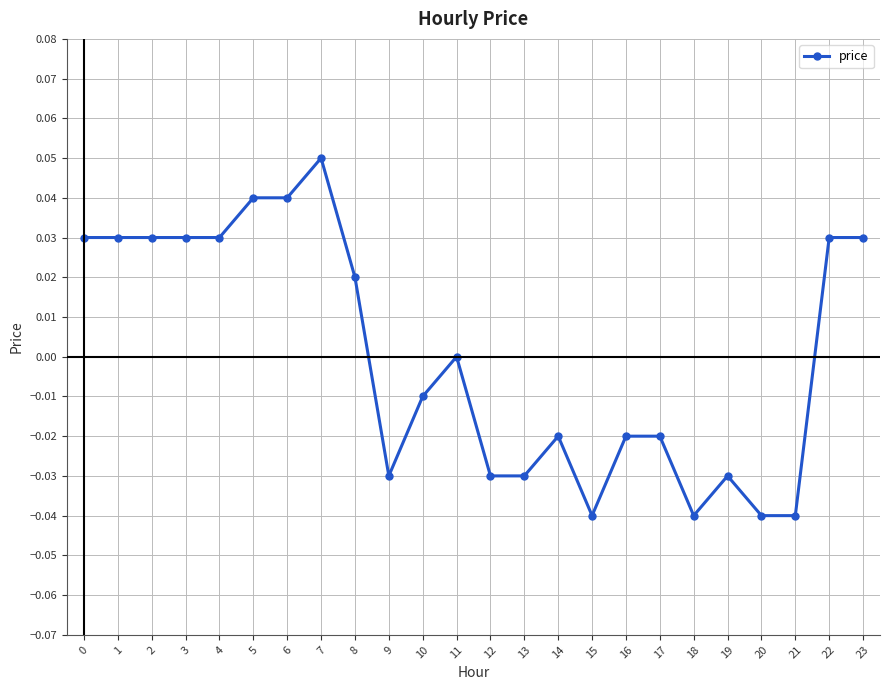

The value at 6 is 0.0. True or false?

True